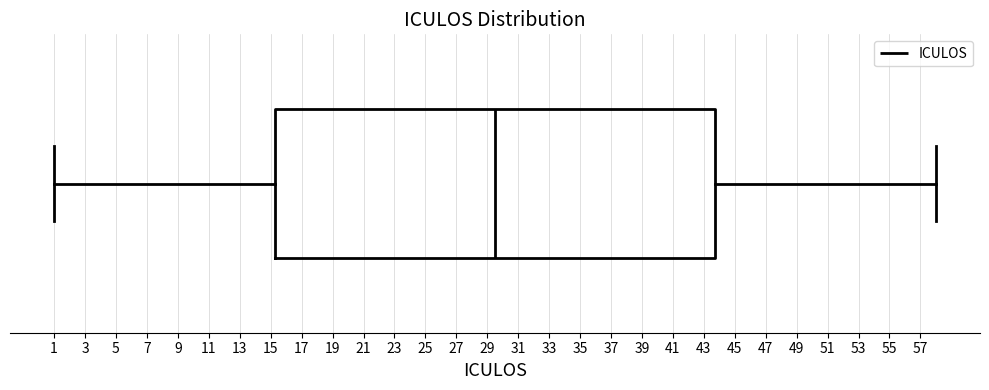

Transcribe this box plot: give where the median line is, the range the box spans, and where the two whiskers end, as read against the x-axis. The values are not printed on the chart, so give them approximately, as read against the axis.

median 29.6, box 15.2 to 43.8, whiskers 1.0 to 58.0